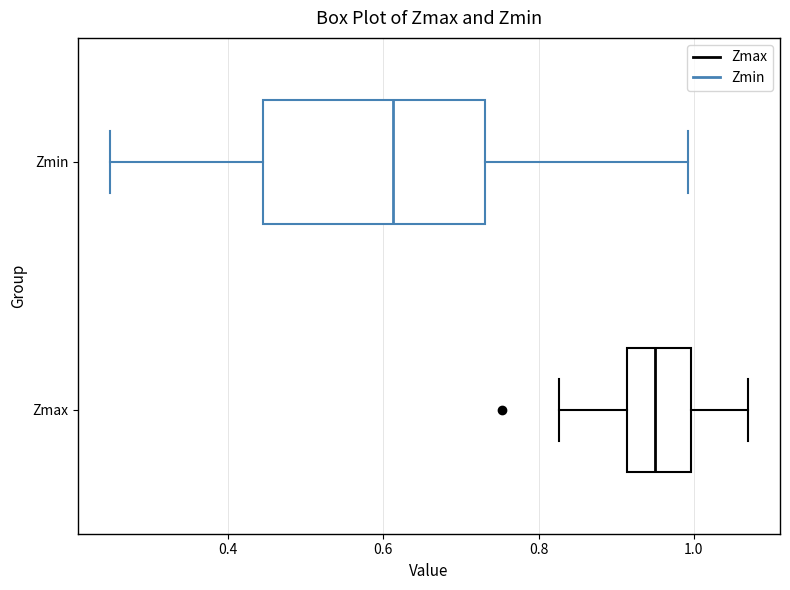

Reading bottom to top, transcribe this box plot: for each box, give where its median line is, the range the box spans, and where its two whiskers end, as read against the x-axis. The values are not printed on the chart, so give them approximately, as read against the axis.

Zmax: median 0.94, box 0.92 to 1.00, whiskers 0.82 to 1.06
Zmin: median 0.62, box 0.44 to 0.74, whiskers 0.24 to 1.00